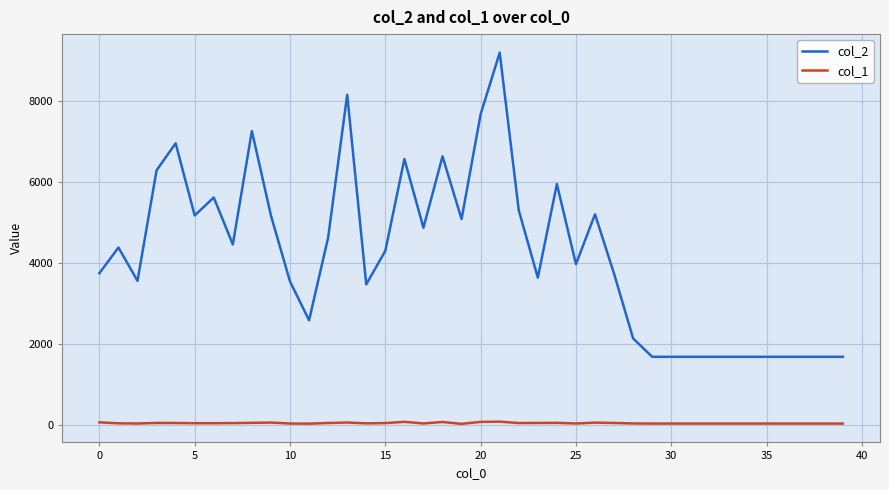

What are all the series names shown in the legend?

col_2, col_1